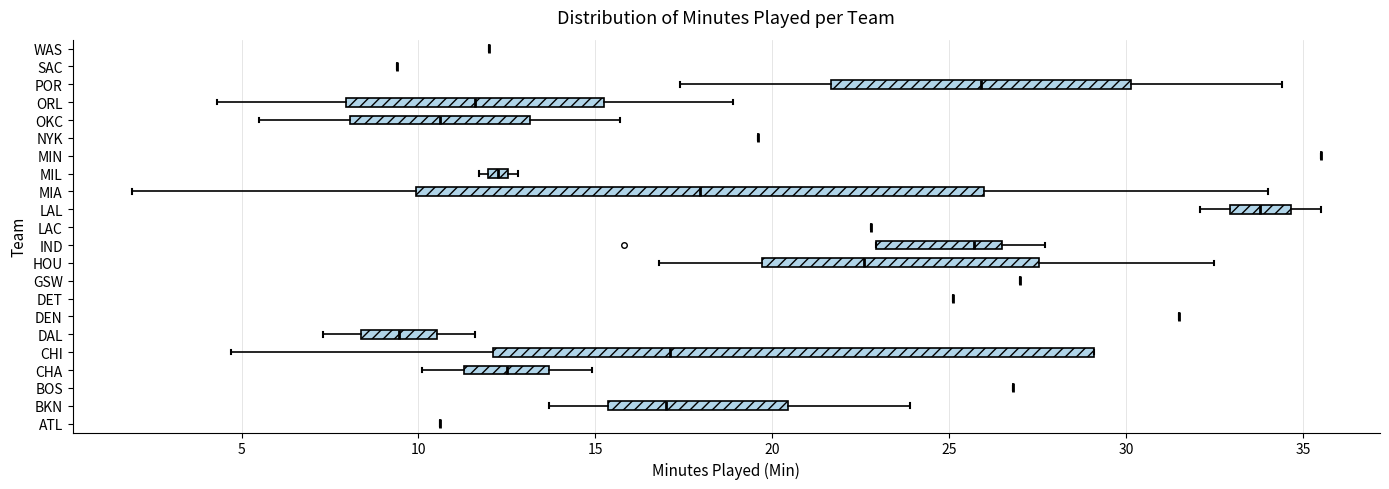

Comparing the boxes themselves (not the whiskers), which one is the widest?

CHI